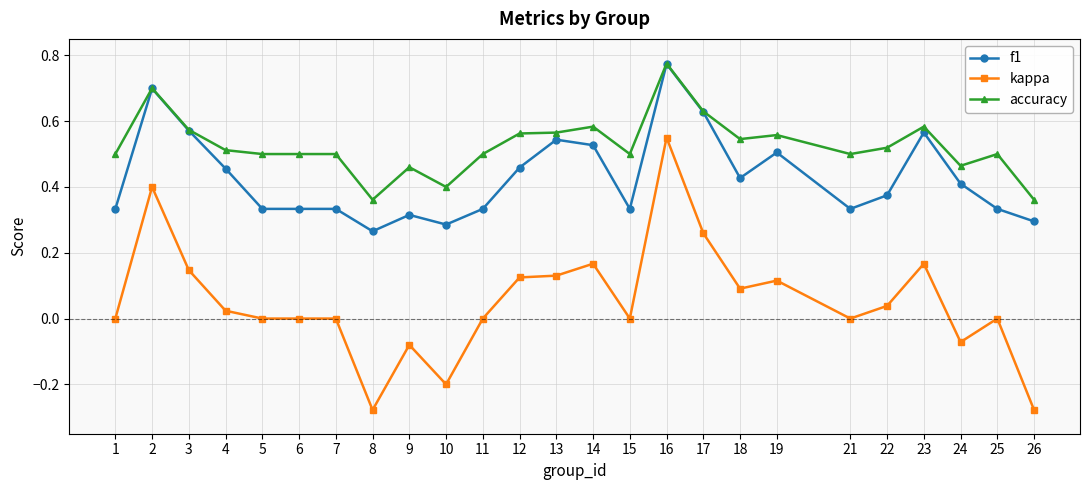

What is the total value across all series at 13?

1.2